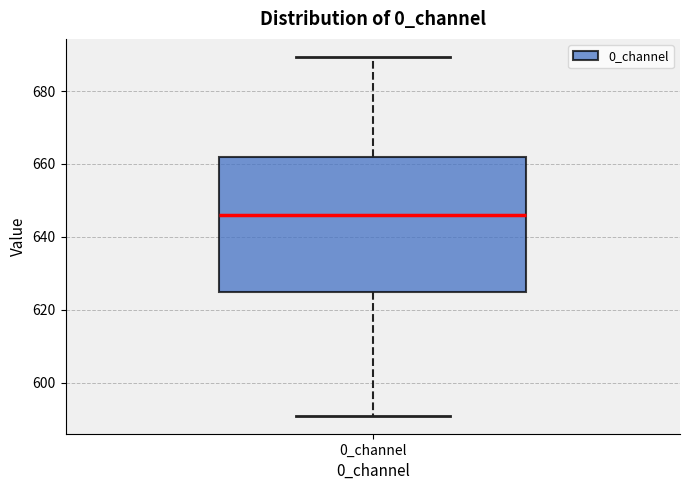

Transcribe this box plot: give where the median line is, the range the box spans, and where the two whiskers end, as read against the y-axis. The values are not printed on the chart, so give them approximately, as read against the axis.

median 646, box 624 to 662, whiskers 590 to 690